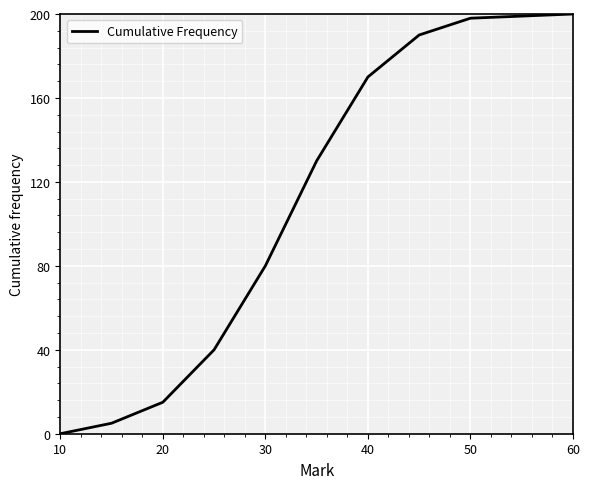

What is the maximum value shown in the chart?

200